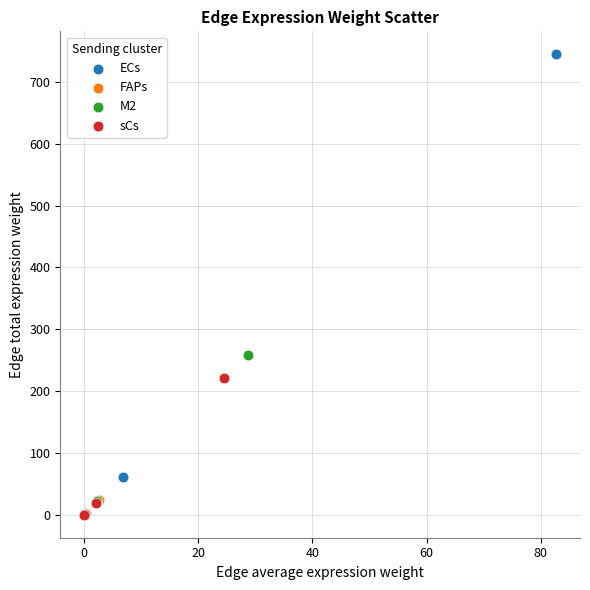

Which series has the largest Y range (max minus min)?

ECs